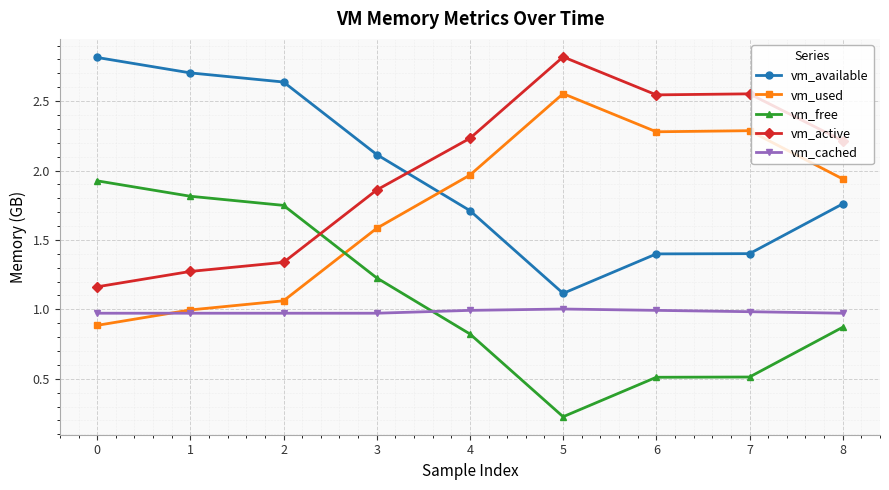

The value of vm_available at 4 is 3.0. True or false?

False